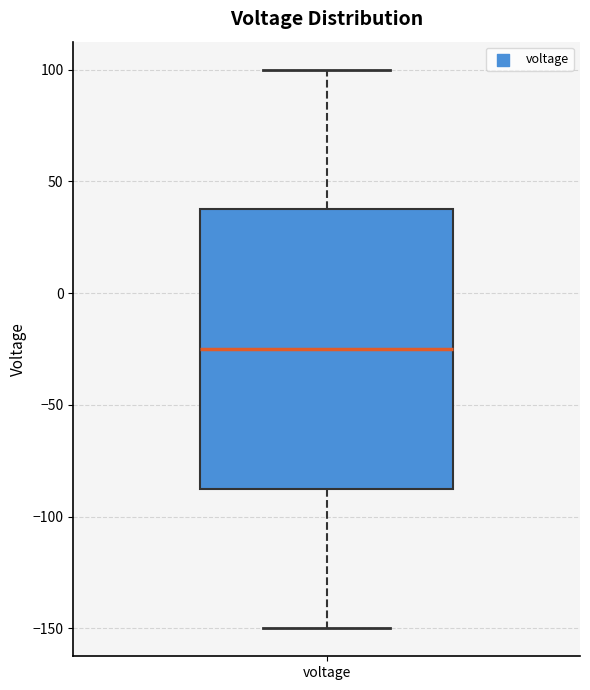

Read this box plot against the y-axis: the position of the median line, the range covered by the box, and the ends of both whiskers. The values are not printed on the chart, so give them approximately, as read against the axis.

median -25, box -85 to 40, whiskers -150 to 100